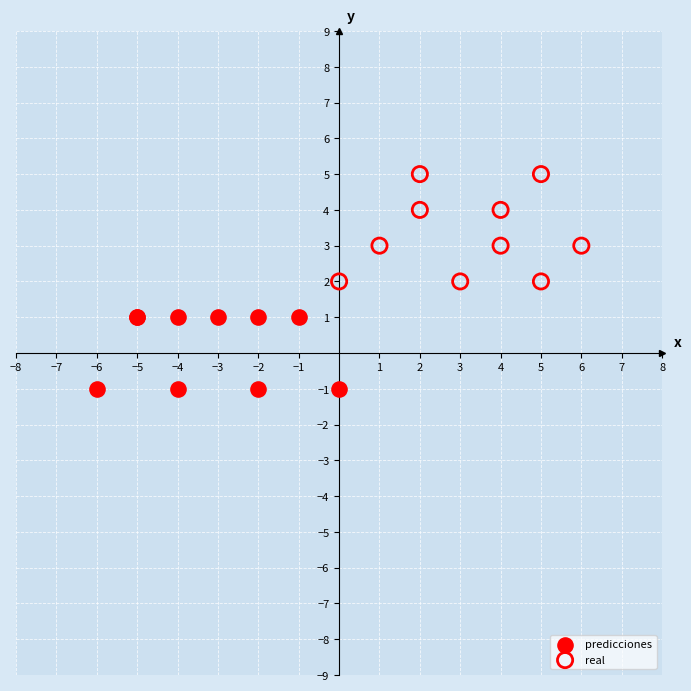

Which series reaches the minimum Y coordinate?

predicciones